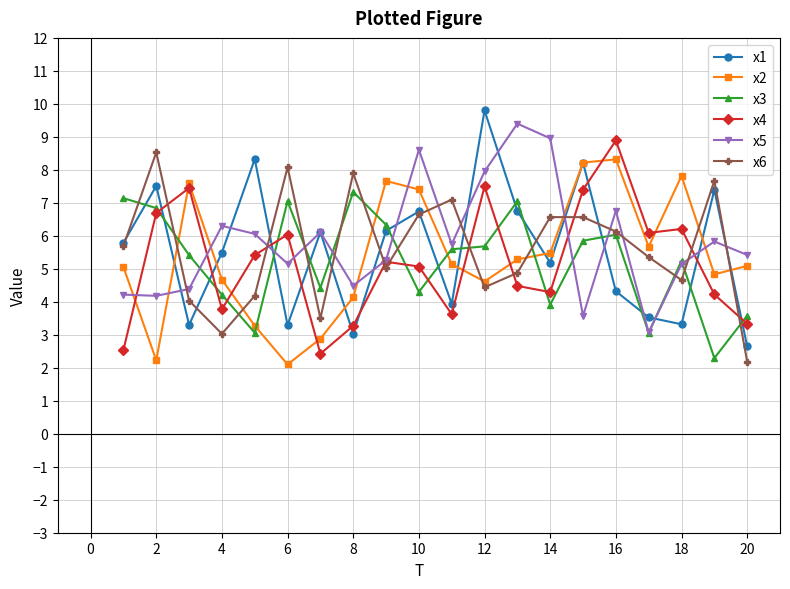

In x4, how many points are higher than both neighbors (excluding endpoints)?

6